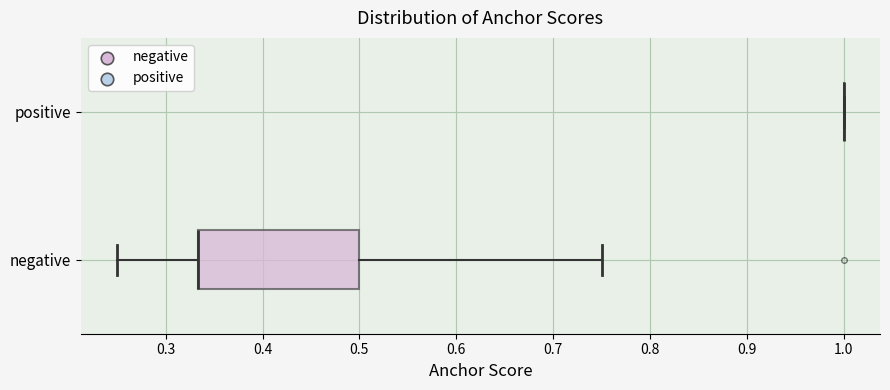

Where is the right edge of the box for negative on the x-axis? The values are not printed on the chart, so give them approximately, as read against the axis.

0.50